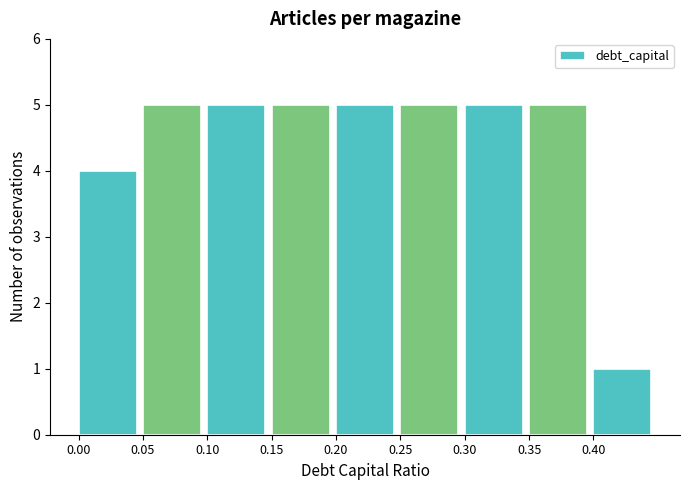

How tall is the bar that spans 0.00 to 0.05 on the x-axis? The values are not printed on the chart, so give them approximately, as read against the axis.

4